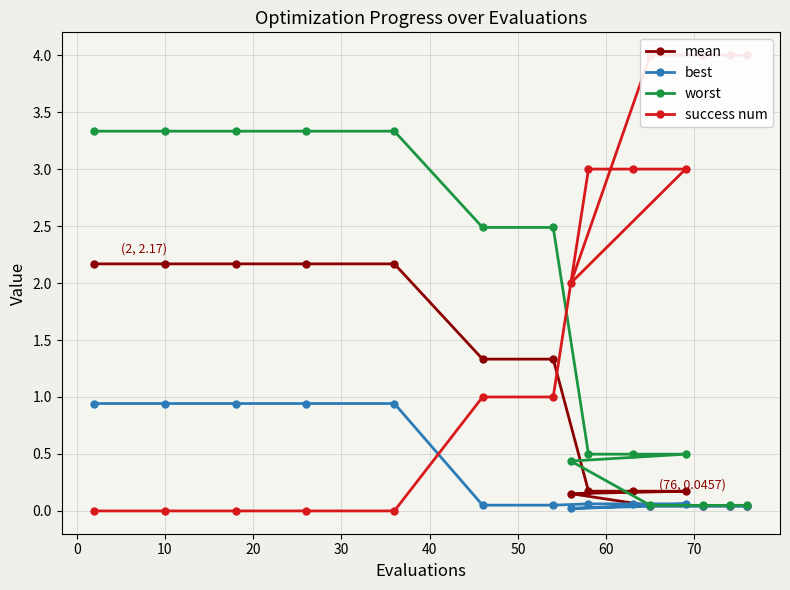

Reading left to right, what are all the values shown in this chart?

mean: 2.2	2.2	2.2	2.2	2.2	1.3	1.3	0.2	0.2	0.2	0.2	0.0	0.0	0.0	0.0
best: 0.9	0.9	0.9	0.9	0.9	0.1	0.1	0.1	0.1	0.1	0.0	0.0	0.0	0.0	0.0
worst: 3.3	3.3	3.3	3.3	3.3	2.5	2.5	0.5	0.5	0.5	0.4	0.0	0.0	0.0	0.0
success num: 0.0	0.0	0.0	0.0	0.0	1.0	1.0	3.0	3.0	3.0	2.0	4.0	4.0	4.0	4.0